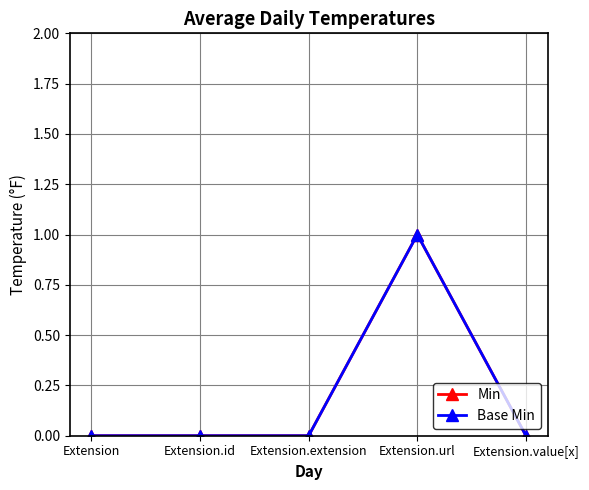

What is the label of the 5th point from the right?

Extension